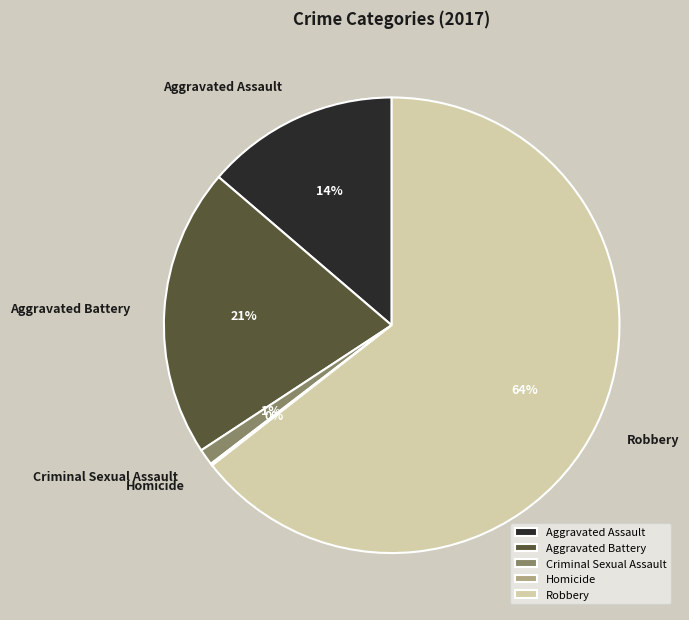

To the nearest percent, what percentage of the pie is Aggravated Battery?

21%